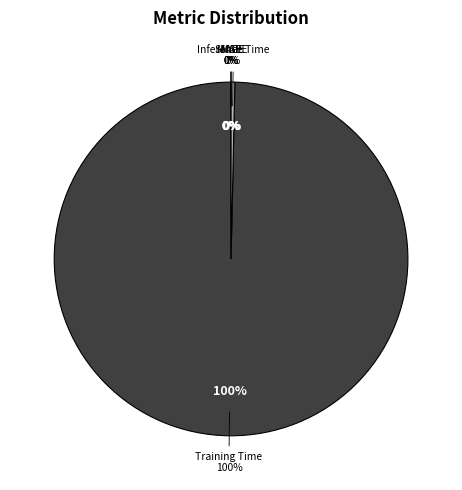

Combined, do MAPE and SMAPE account for over 50%?

No